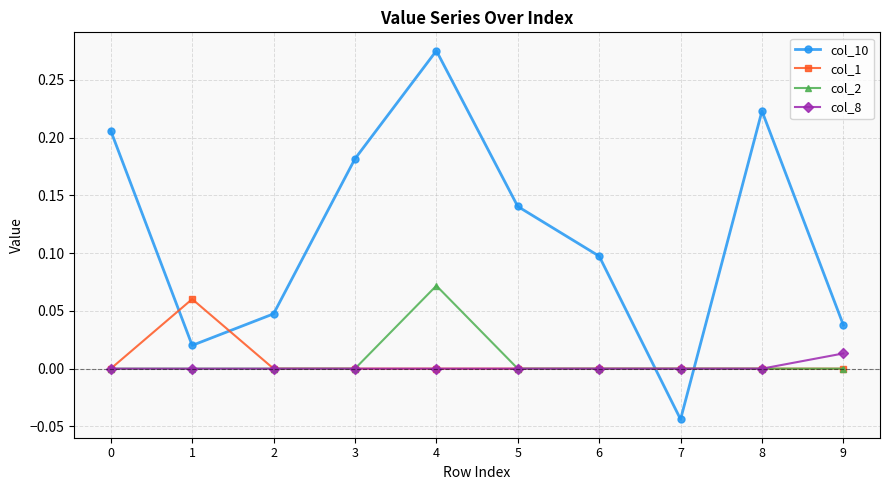

True or false: col_2 has a value of 0.1 at 4.

True